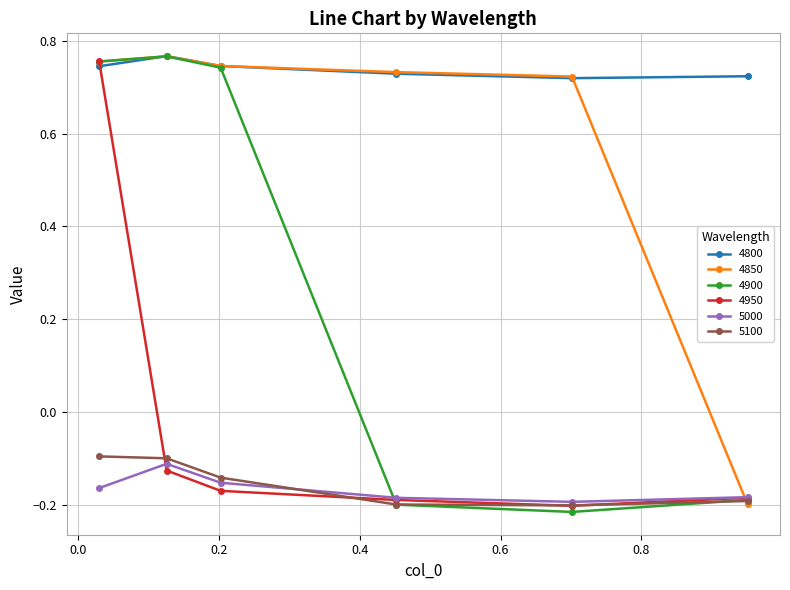

What are all the series names shown in the legend?

4800, 4850, 4900, 4950, 5000, 5100